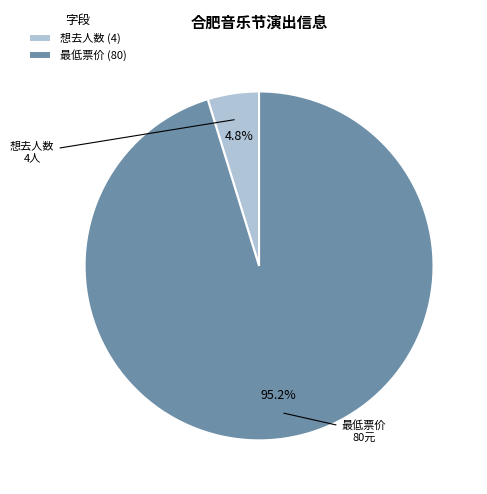

To the nearest percent, what is the average slice percentage?

50%